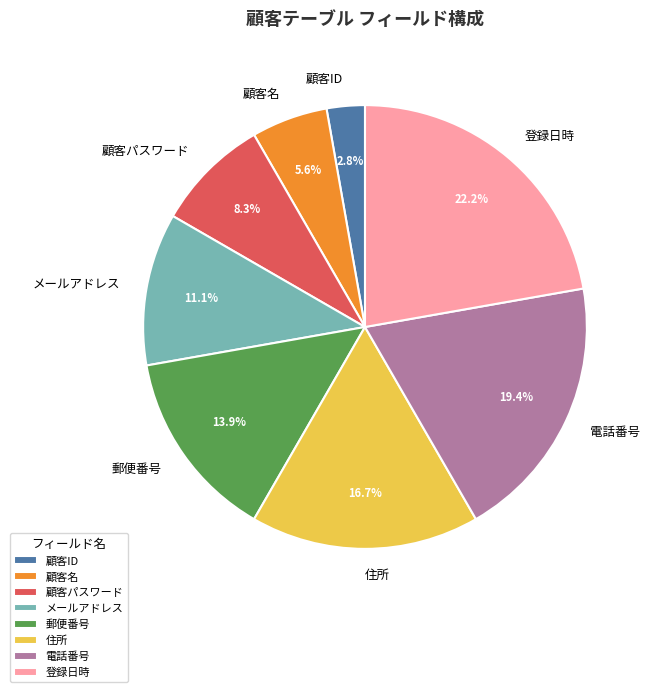

What is the ratio of the value at 顧客パスワード to the value at 顧客名?

1.5